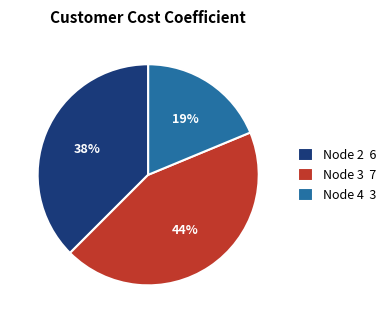

Is the sum of Node 3 and Node 4 greater than half?

Yes